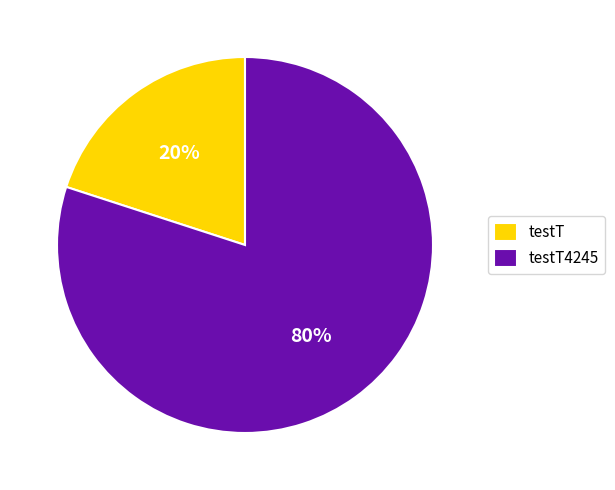

Which slice is the largest?

testT4245